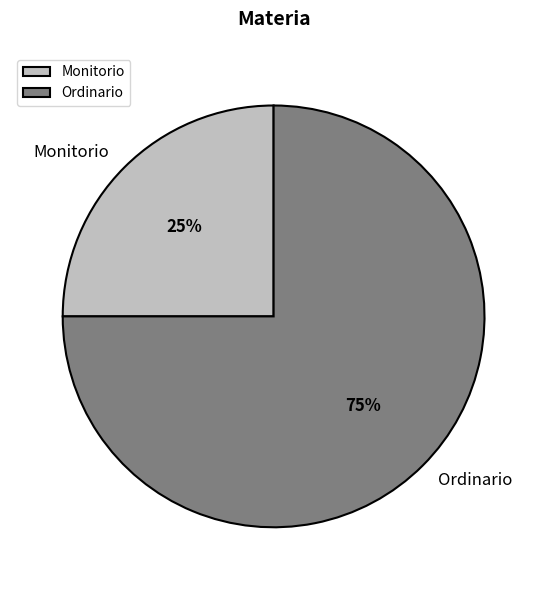

To the nearest percent, what is the difference between the Monitorio and Ordinario slice percentages?

50%